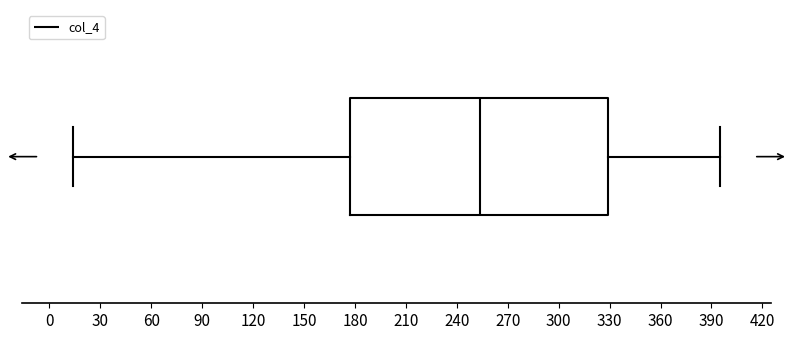

Where does the right whisker of the box end on the x-axis? The values are not printed on the chart, so give them approximately, as read against the axis.

395